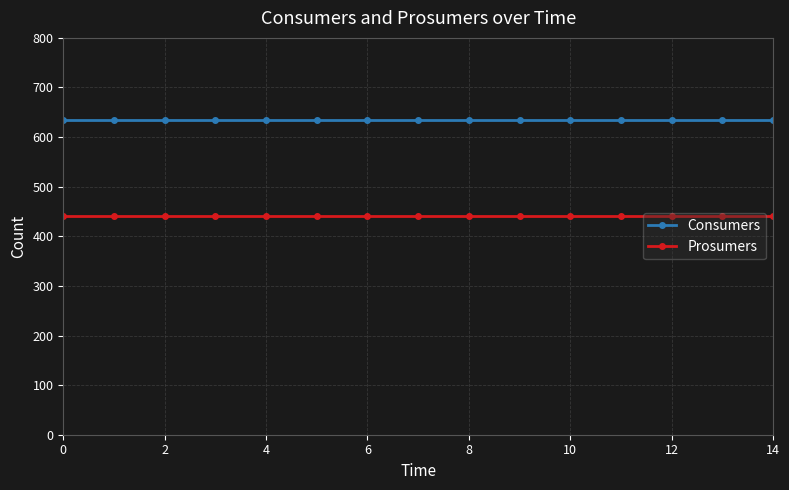

What is the lowest value of the Prosumers series?

440